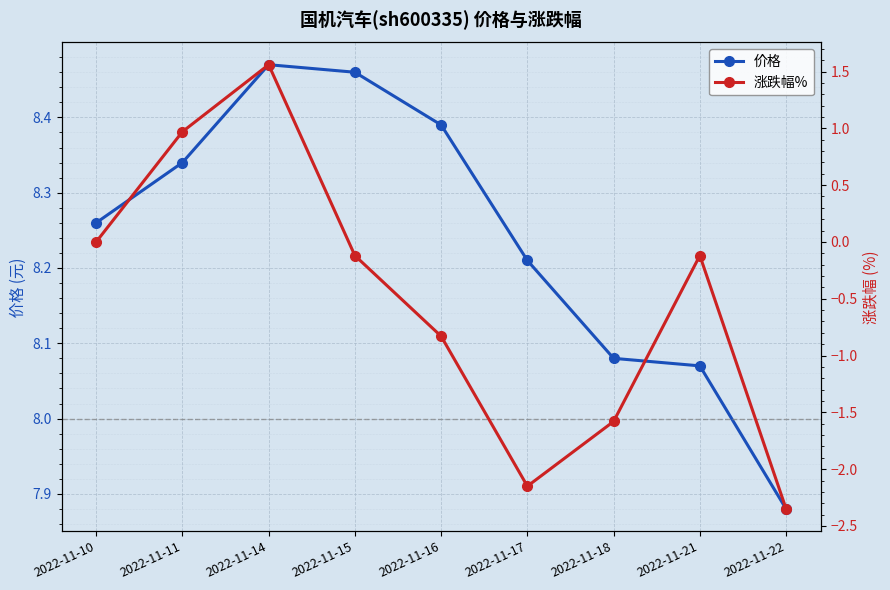

True or false: 涨跌幅% and 价格 intersect in this chart.

False